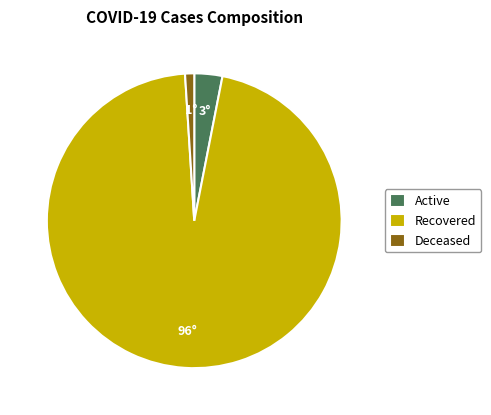

Combined, do Recovered and Deceased account for over 50%?

Yes